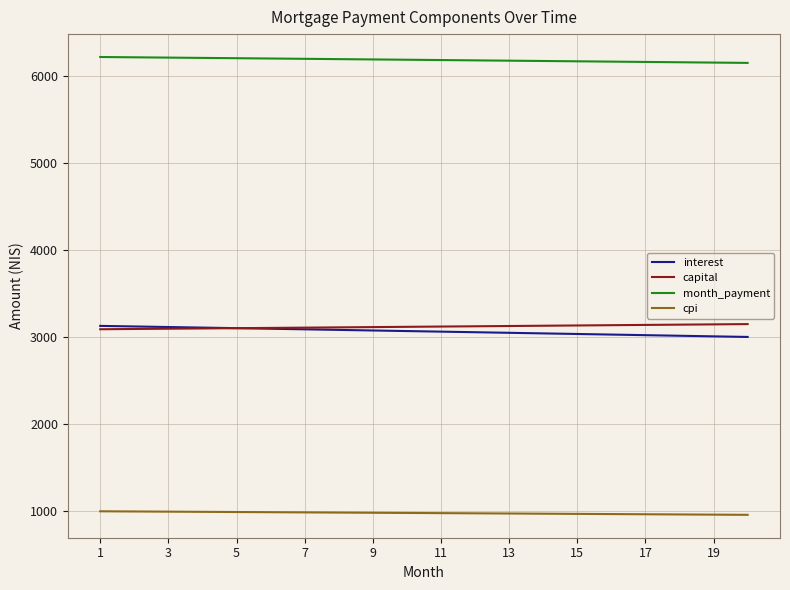

Which series has the largest total across all categories?

month_payment